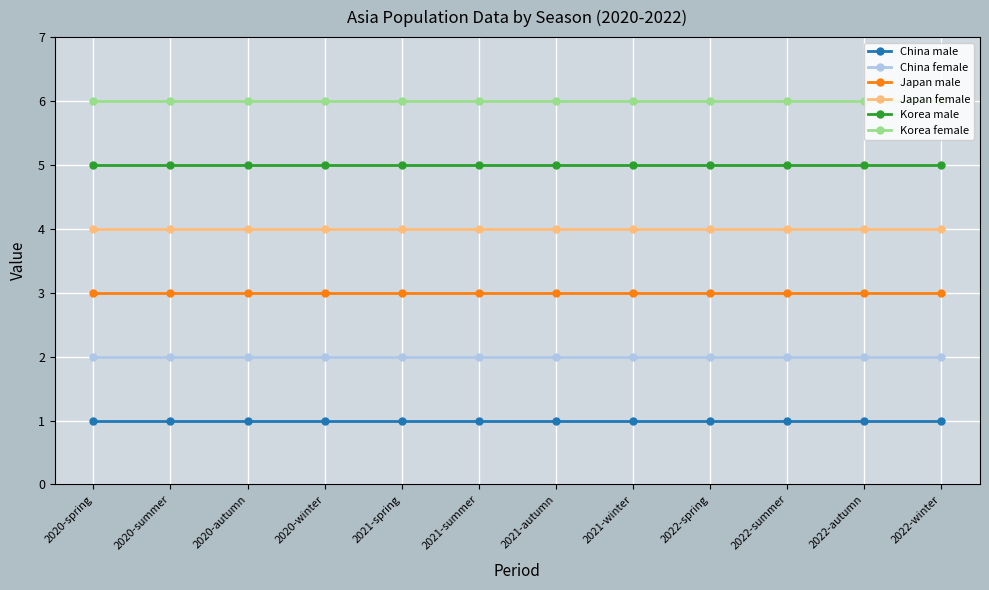

True or false: Japan male and Korea male cross at least once.

False